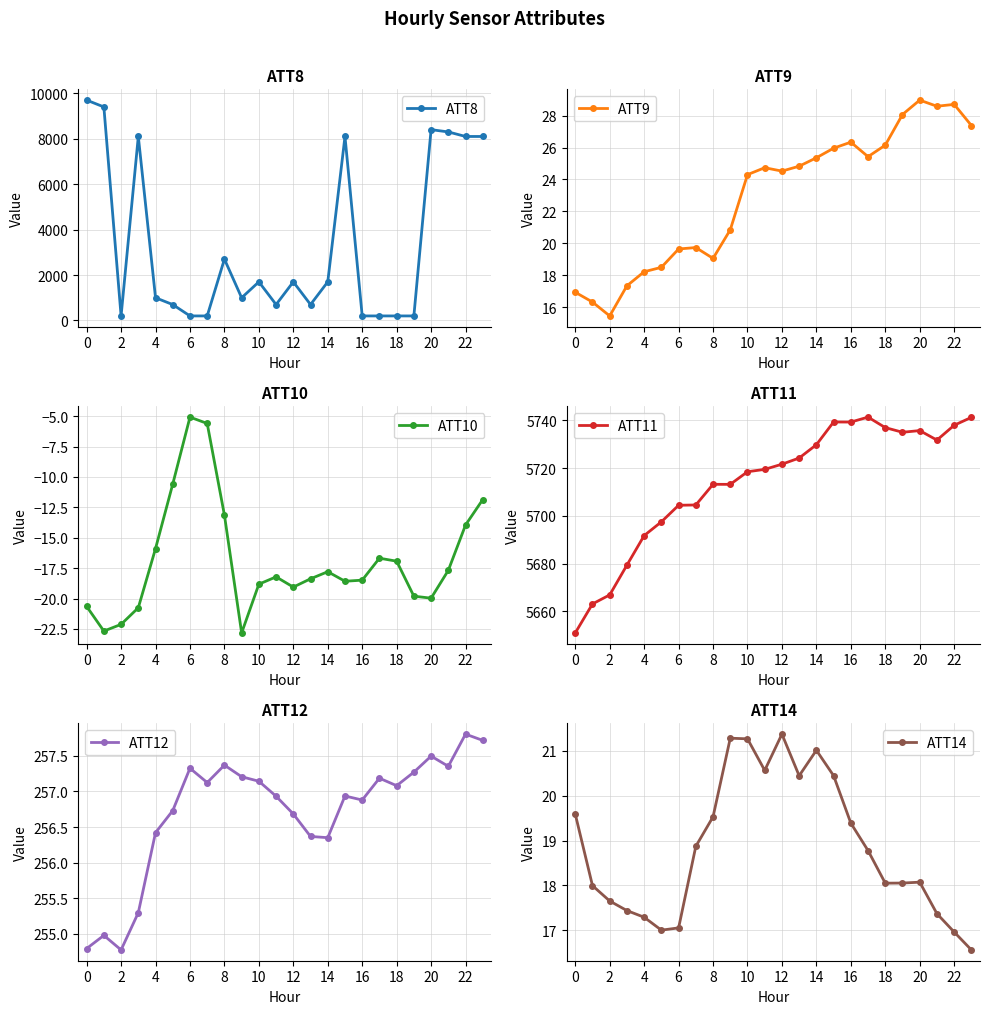

How many values in the ATT9 series exceed 24?

14